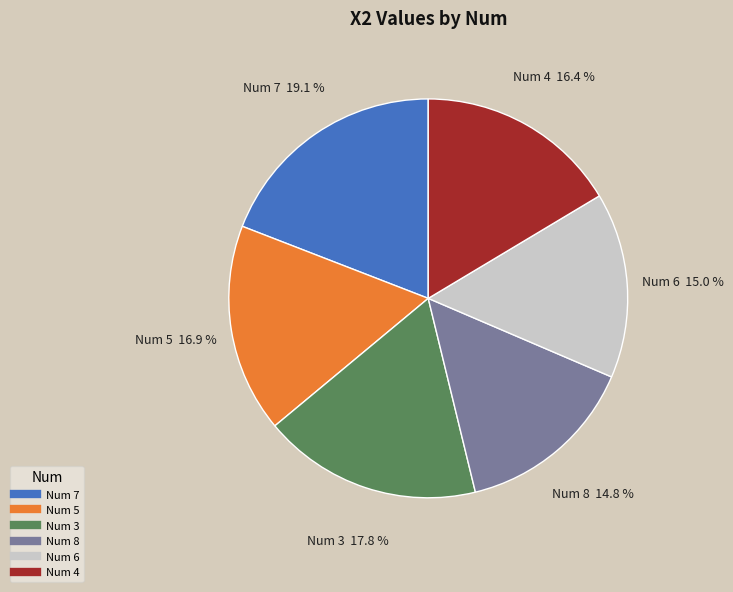

Is there a majority slice in this chart?

No